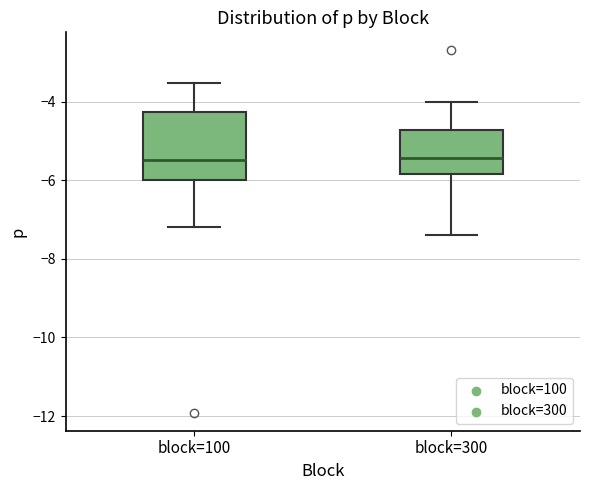

Where is the lower edge of the box for block=300 on the y-axis? The values are not printed on the chart, so give them approximately, as read against the axis.

-5.8